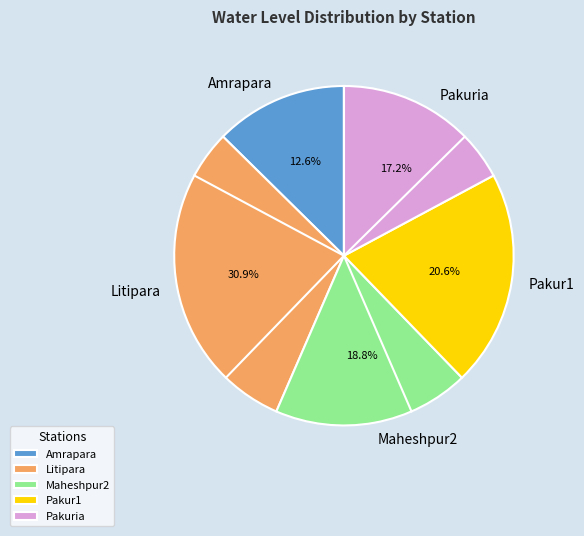

Is there any slice that represents more than half of the pie?

No